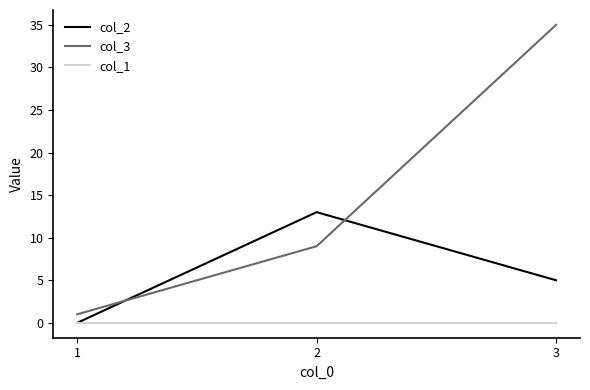

Count the col_3 values in the range 1 to 35.

3